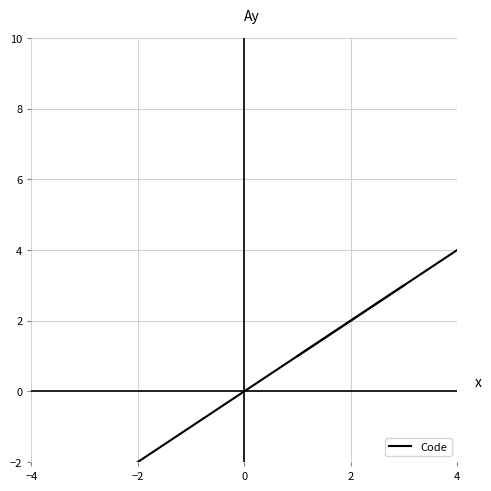

What is the difference between the maximum and minimum values?

2